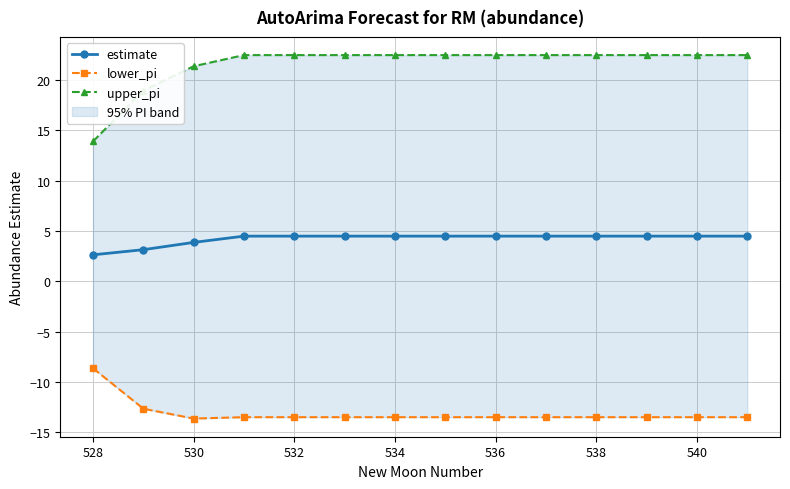

True or false: estimate has a value of 1.4 at 536.

False